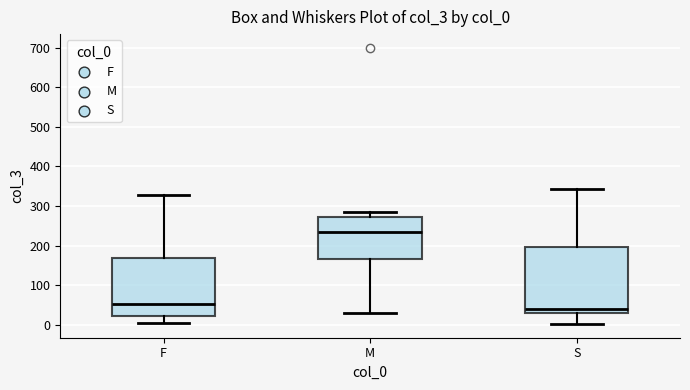

Which box's median line is the lowest?

S